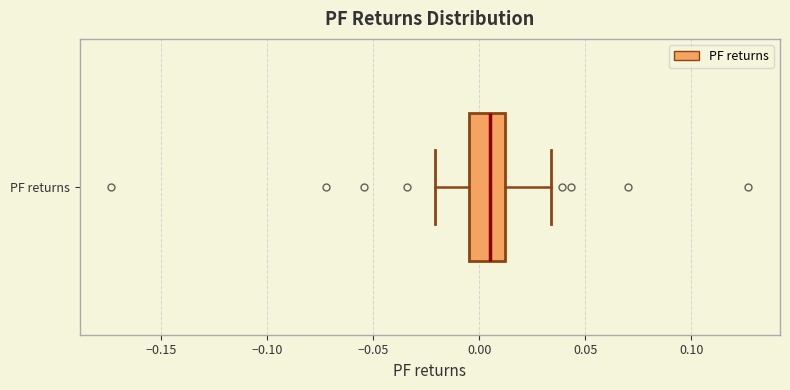

Where does the right whisker of the box for PF returns end on the x-axis? The values are not printed on the chart, so give them approximately, as read against the axis.

0.035